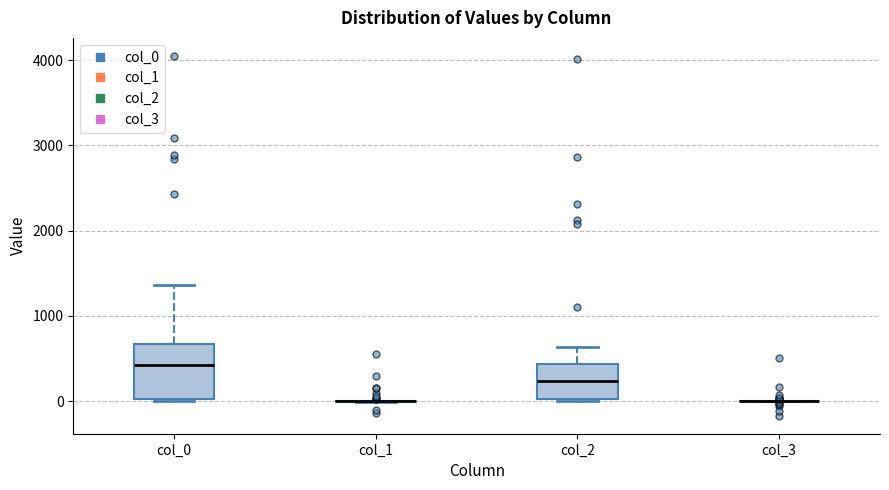

Reading left to right, read every box against the y-axis: the position of its median line, the range the box covers, and the ends of its whiskers. The values are not printed on the chart, so give them approximately, as read against the axis.

col_0: median 400, box 0 to 700, whiskers 0 to 1400
col_1: box collapsed to a line at 0, whiskers 0 to 0
col_2: median 200, box 0 to 400, whiskers 0 to 600
col_3: box collapsed to a line at 0, whiskers 0 to 0